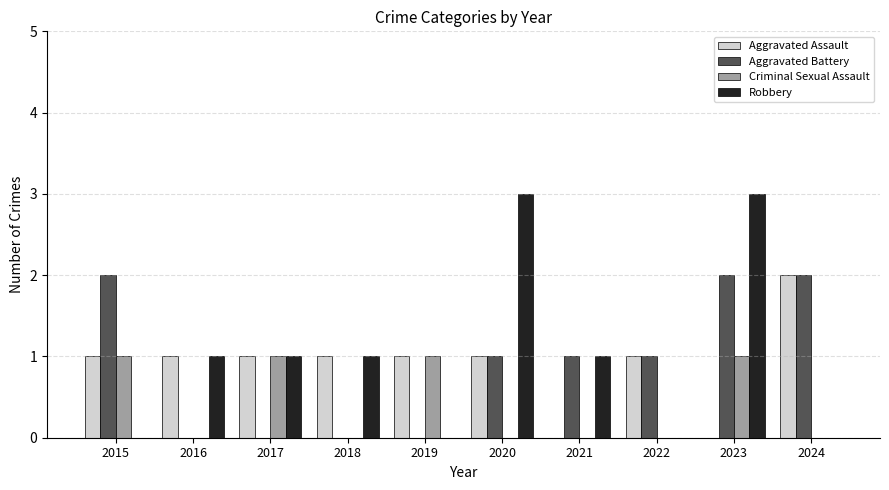

What is the greatest value displayed?

3